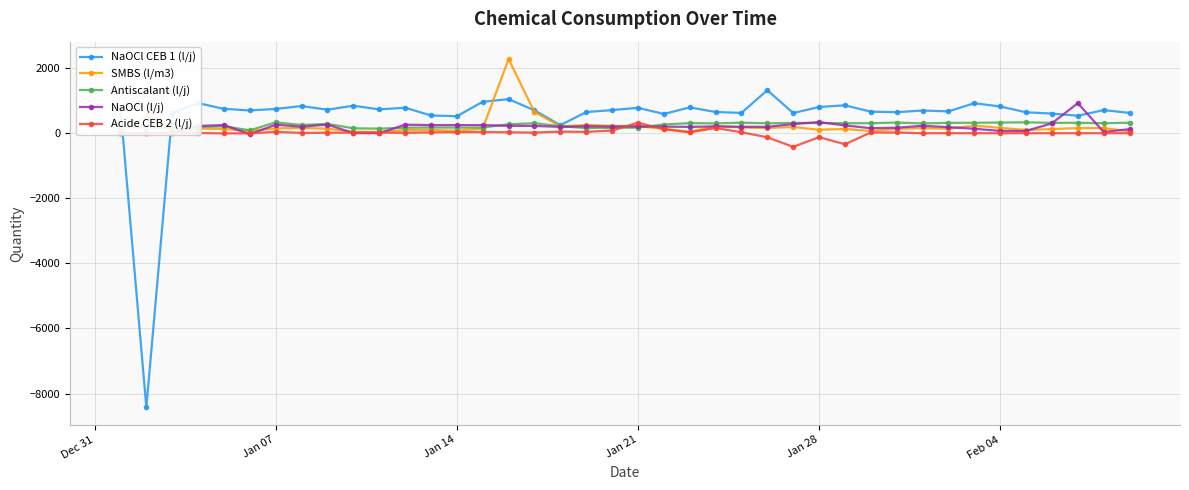

What is the value of the Antiscalant (l/j) point at the 36th from the left?

334.5